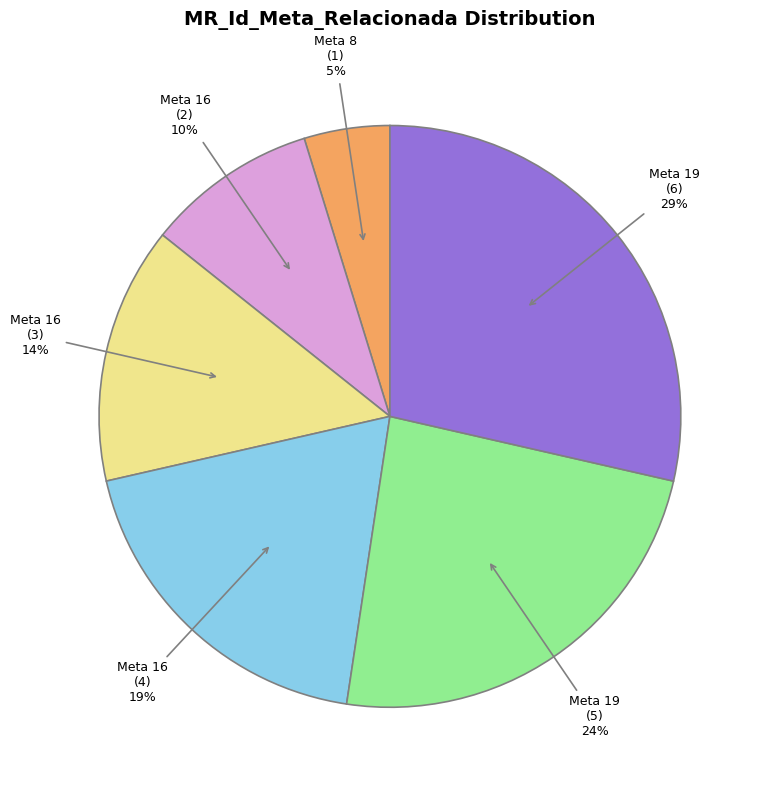

To the nearest percent, what is the average slice percentage?

17%